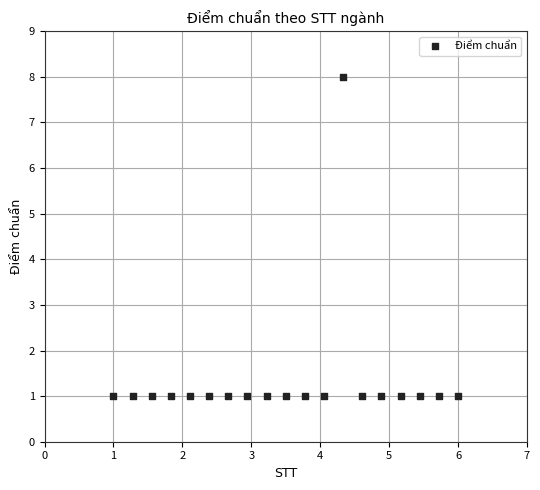

What is the range of Y values (max minus min)?

7